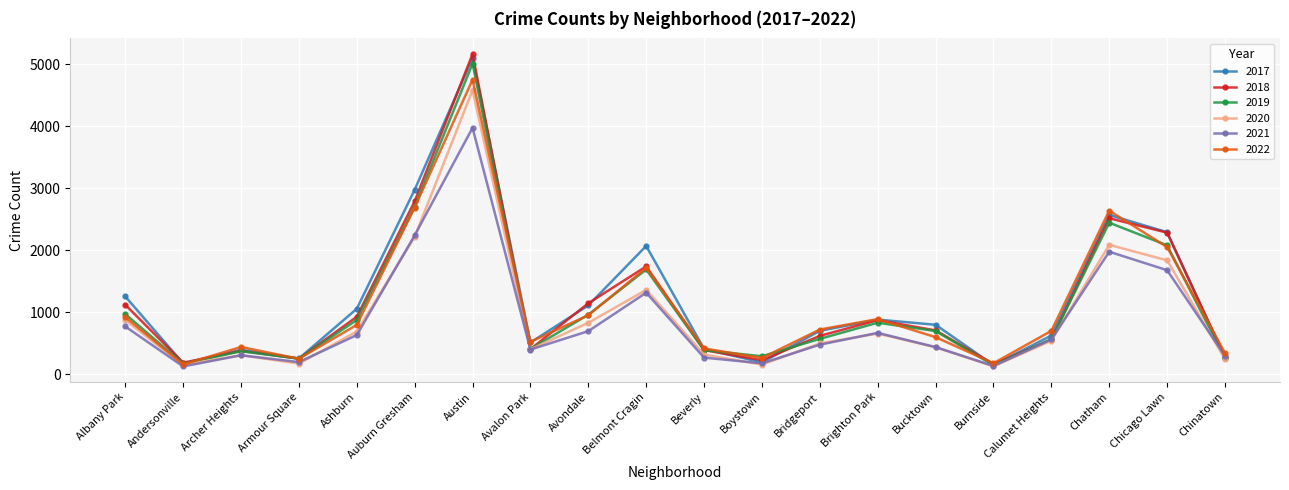

Does the chart have visible grid lines?

Yes